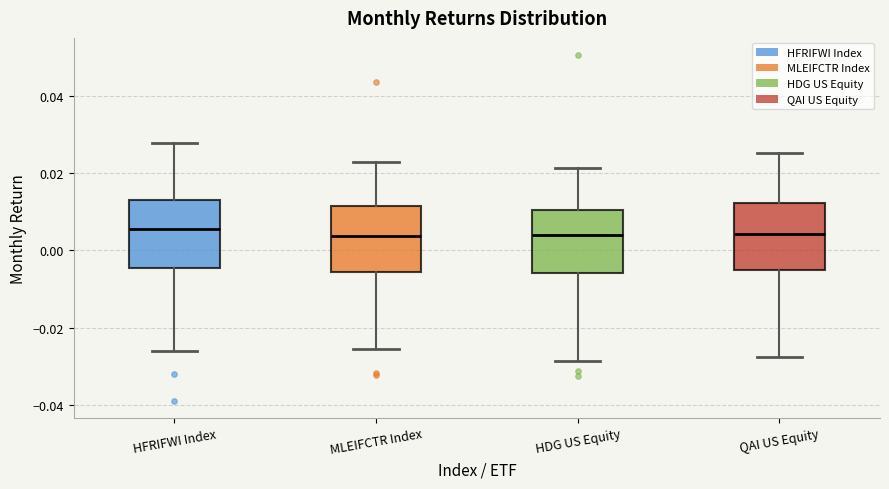

Reading left to right, transcribe this box plot: for each box, give where its median line is, the range the box spans, and where its two whiskers end, as read against the y-axis. The values are not printed on the chart, so give them approximately, as read against the axis.

HFRIFWI Index: median 0.006, box -0.004 to 0.012, whiskers -0.026 to 0.028
MLEIFCTR Index: median 0.004, box -0.006 to 0.012, whiskers -0.026 to 0.022
HDG US Equity: median 0.004, box -0.006 to 0.010, whiskers -0.028 to 0.022
QAI US Equity: median 0.004, box -0.004 to 0.012, whiskers -0.028 to 0.026